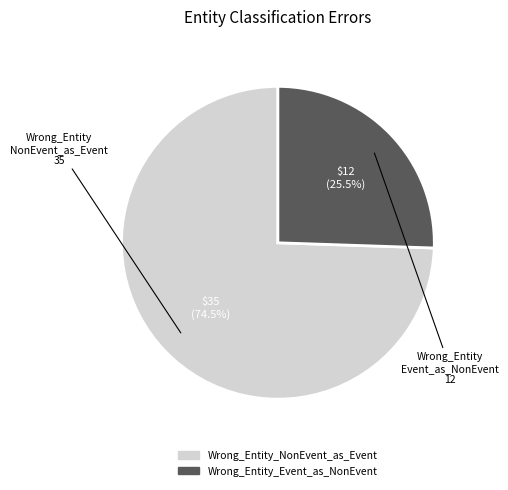

What is the ratio of the value at Wrong_Entity_NonEvent_as_Event to the value at Wrong_Entity_Event_as_NonEvent?

2.9